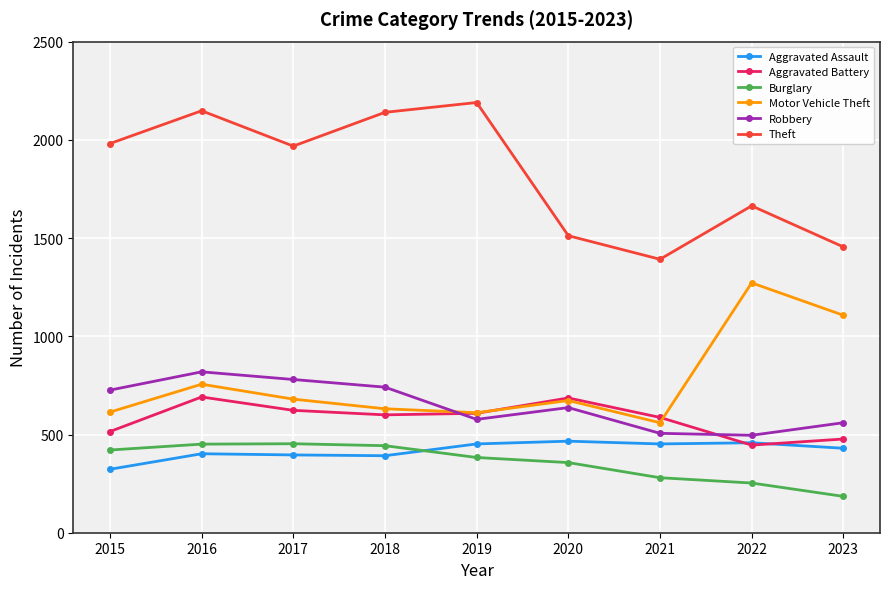

What is the difference between the maximum and minimum values in the Motor Vehicle Theft series?

712